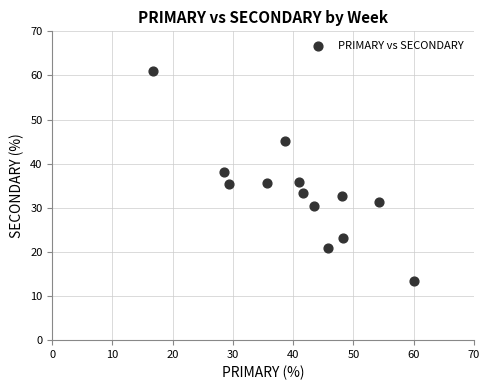

What is the range of X values (max minus min)?

43.3